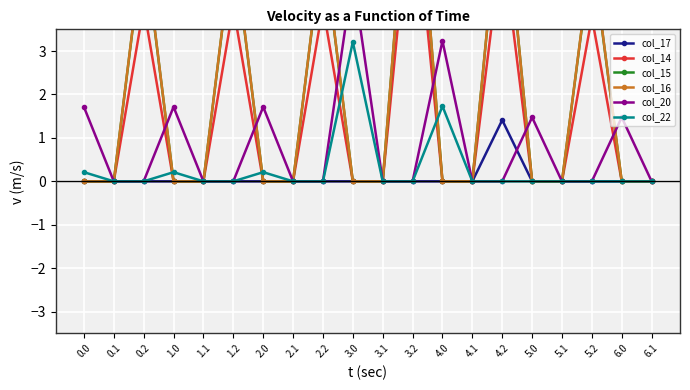

True or false: col_14 and col_17 intersect in this chart.

False